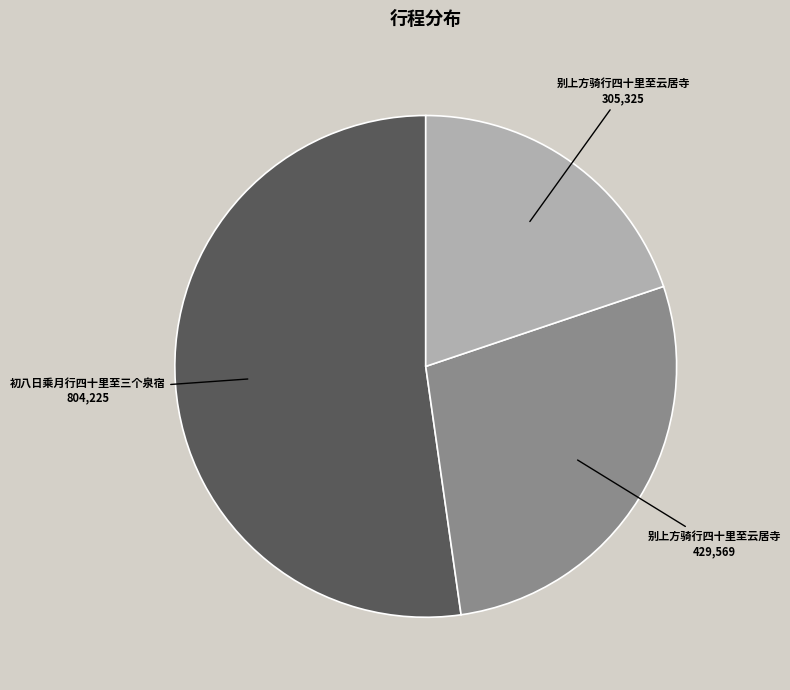

Is there a majority slice in this chart?

Yes